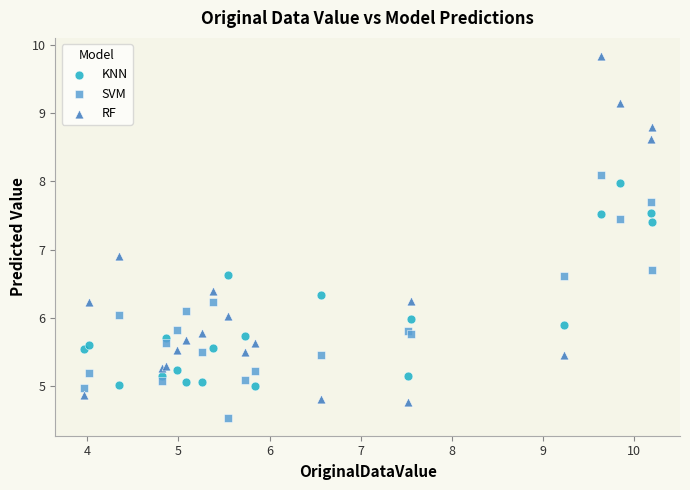

Which series has the largest Y range (max minus min)?

RF